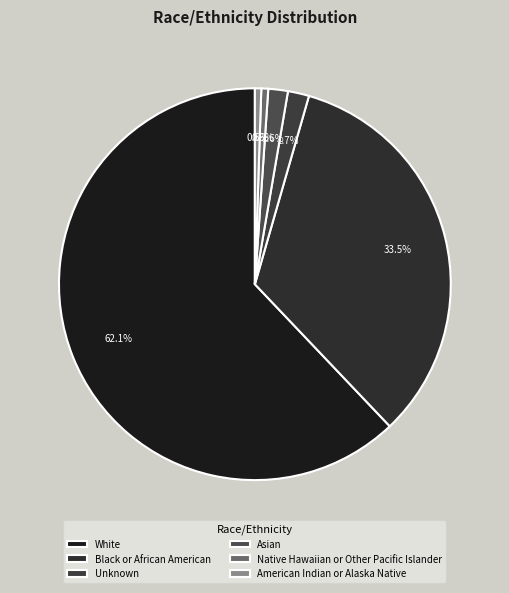

How many slices are in this pie chart?

6